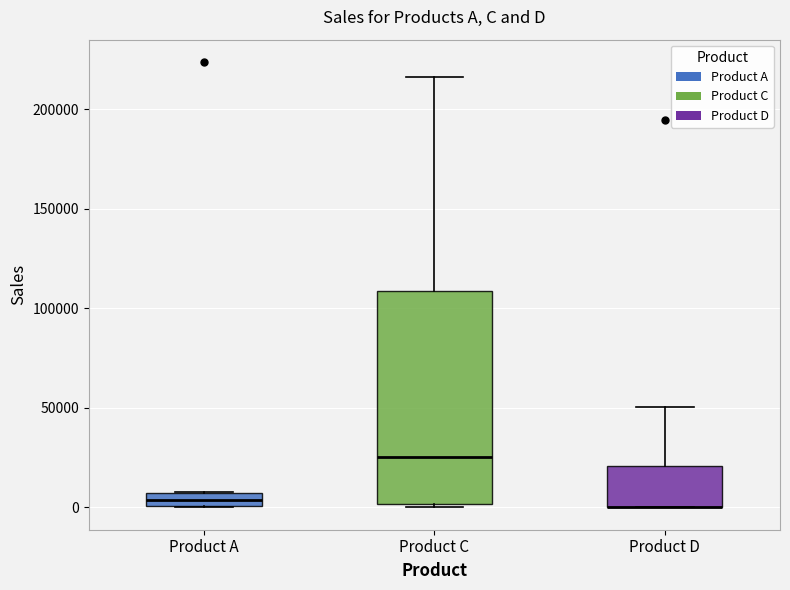

Comparing the boxes themselves (not the whiskers), which one is the tallest?

Product C